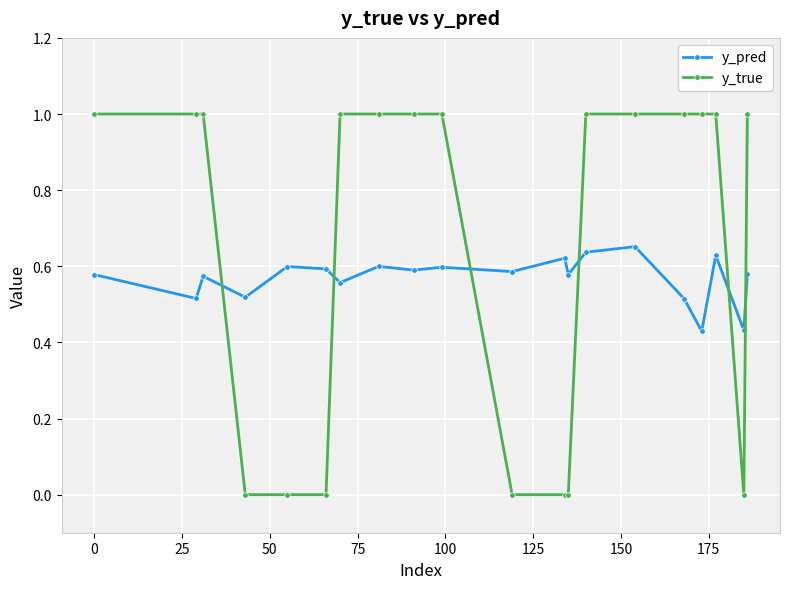

True or false: y_pred and y_true cross at least once.

True